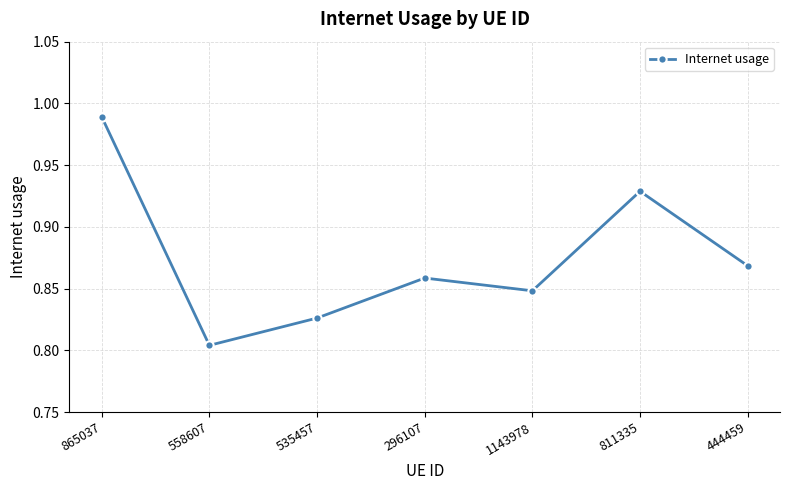

At which label is the value closest to 0?

558607